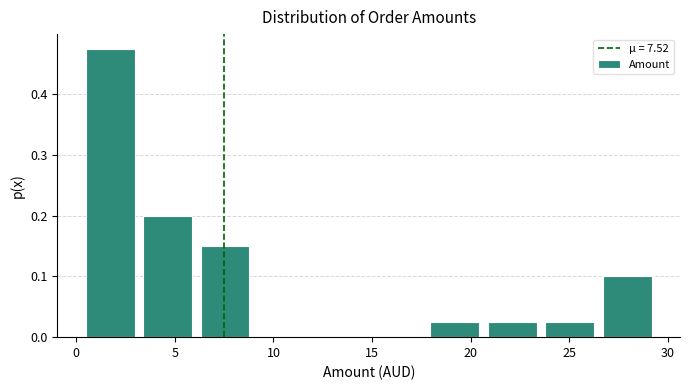

Over which range of the x-axis is the bar tallest?

0.5 to 3.0